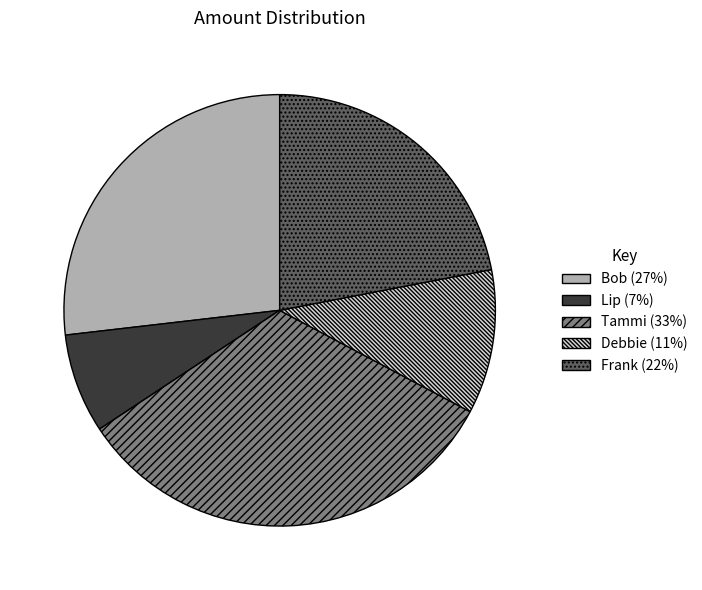

Which slice is the largest?

Tammi